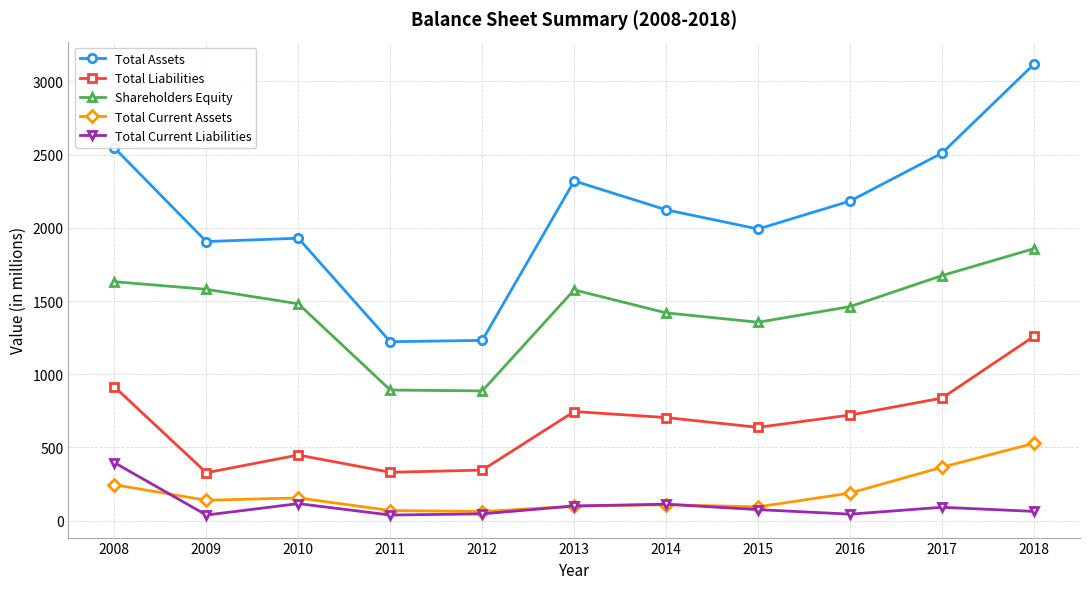

How many interior local valleys does the Shareholders Equity series have?

2